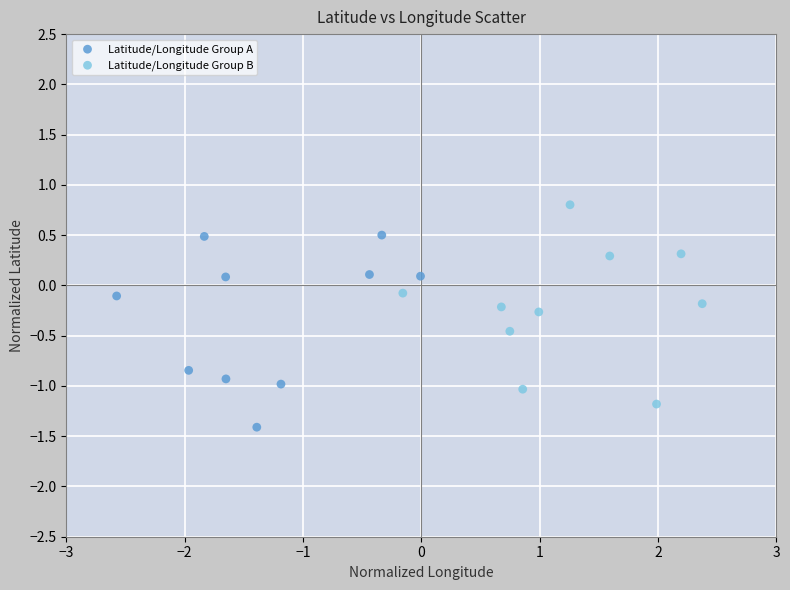

Which series contains the highest Y value?

Latitude/Longitude Group B